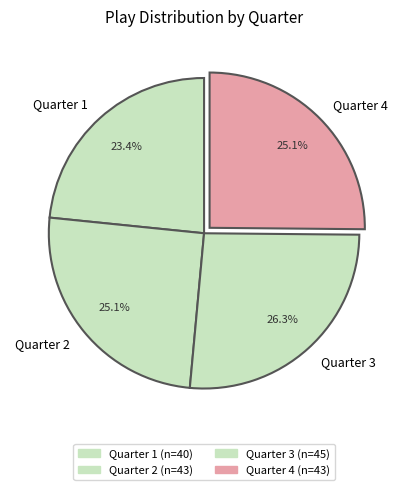

To the nearest percent, what percentage of the pie is Quarter 1?

23%